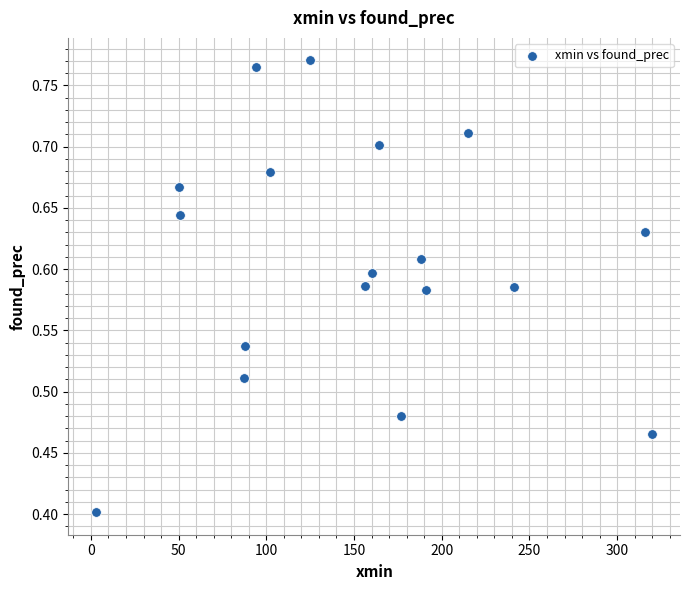

What Y value in the scatter plot is closest to 0?

0.4